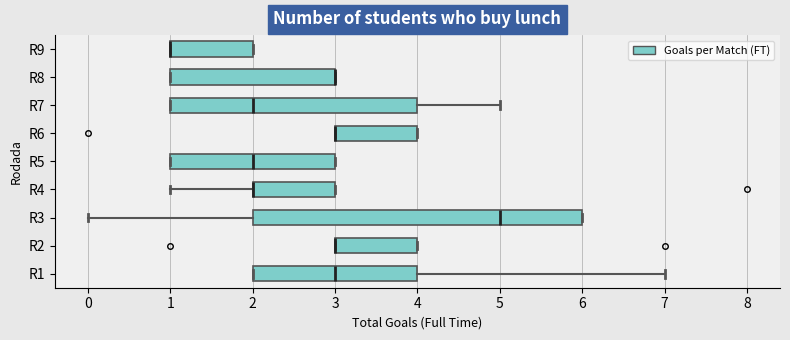

Which box is the widest, from its left edge to its right edge?

R3